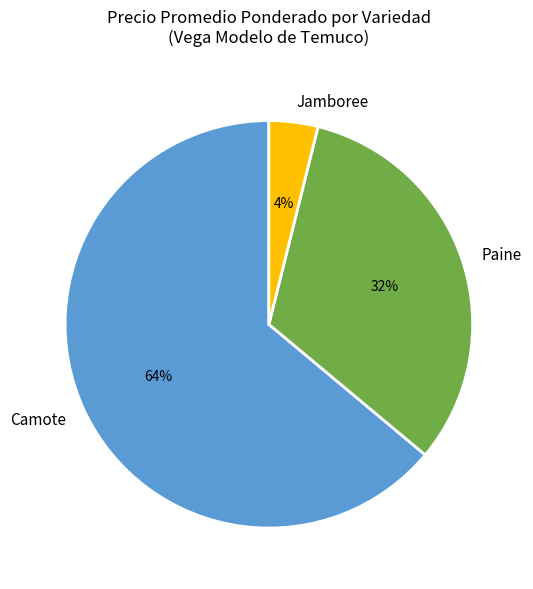

Which slice is the smallest?

Jamboree